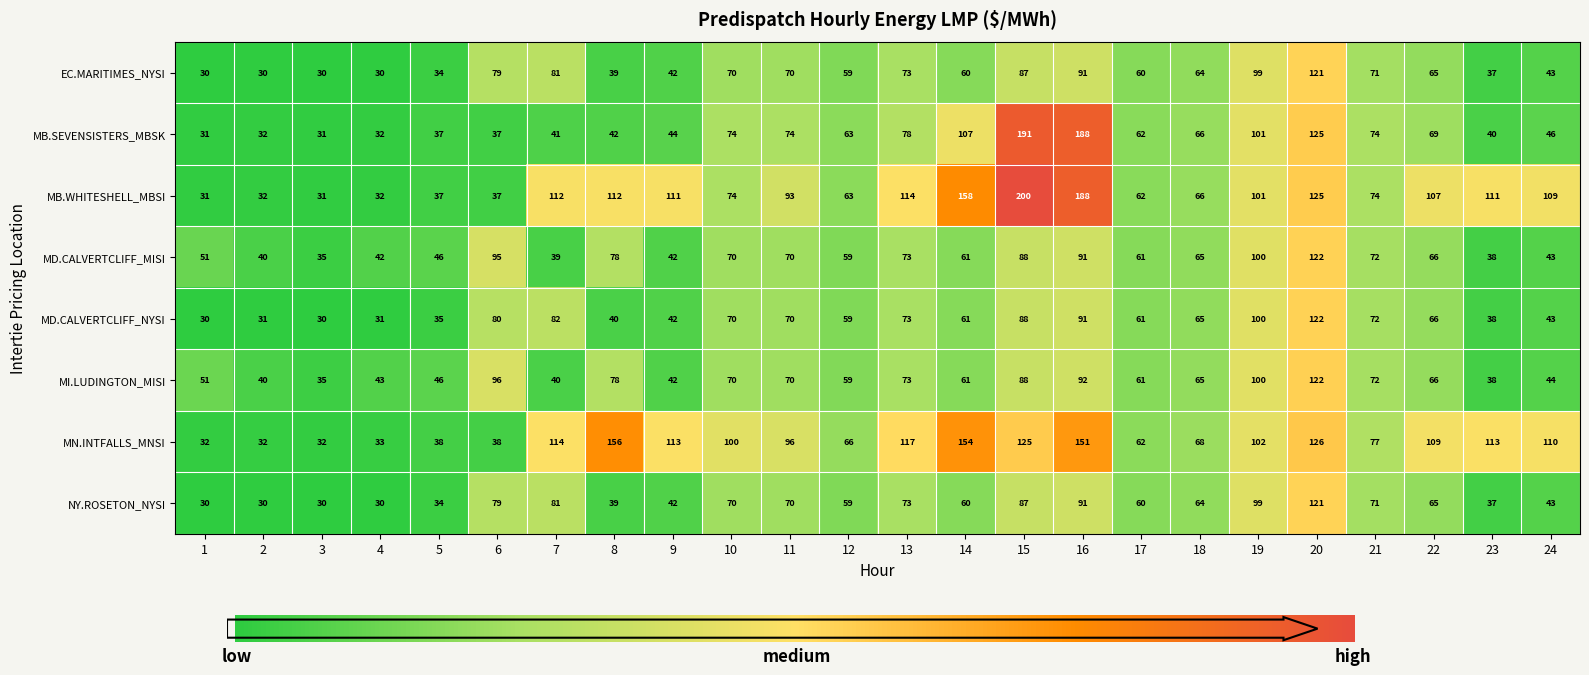

At which category does the chart reach its peak across all series?

15